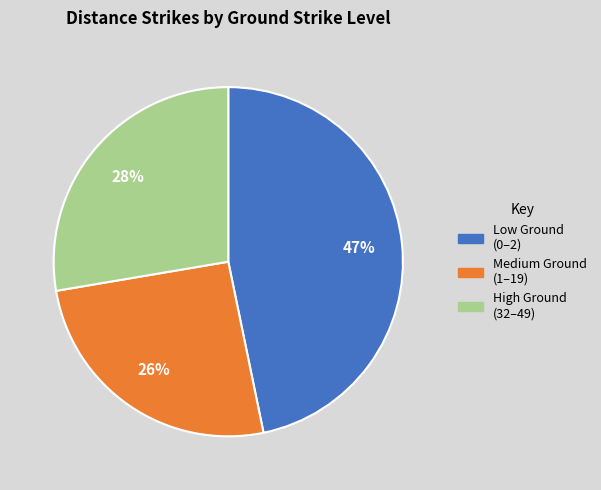

How many slices are in this pie chart?

3